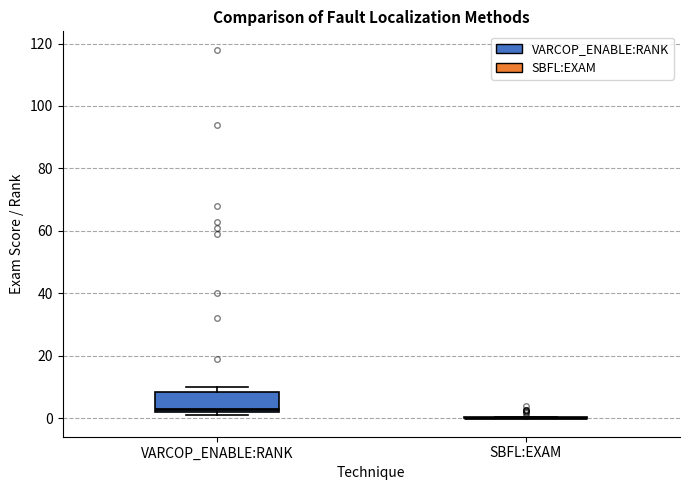

Comparing the boxes themselves (not the whiskers), which one is the tallest?

VARCOP_ENABLE:RANK